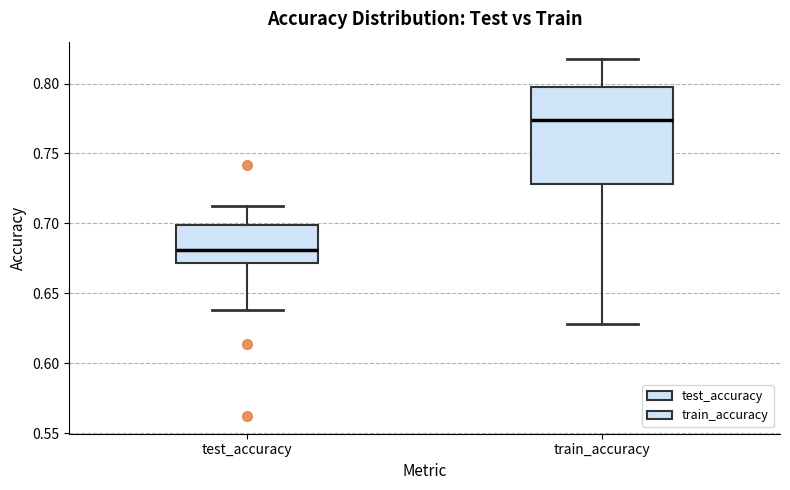

Reading left to right, transcribe this box plot: for each box, give where its median line is, the range the box spans, and where its two whiskers end, as read against the y-axis. The values are not printed on the chart, so give them approximately, as read against the axis.

test_accuracy: median 0.680, box 0.670 to 0.700, whiskers 0.640 to 0.715
train_accuracy: median 0.775, box 0.730 to 0.795, whiskers 0.630 to 0.815